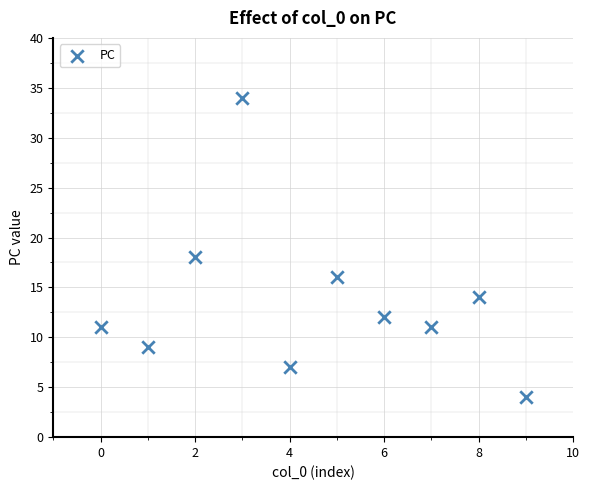

What is the average Y value?

14